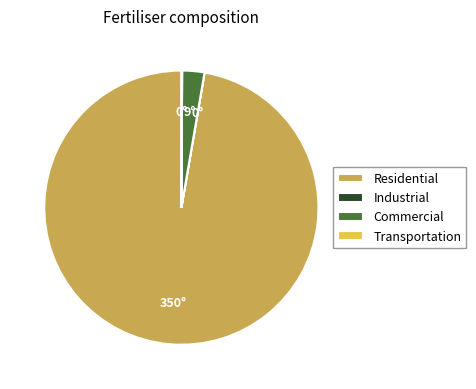

Which category has the biggest portion of the pie?

Residential